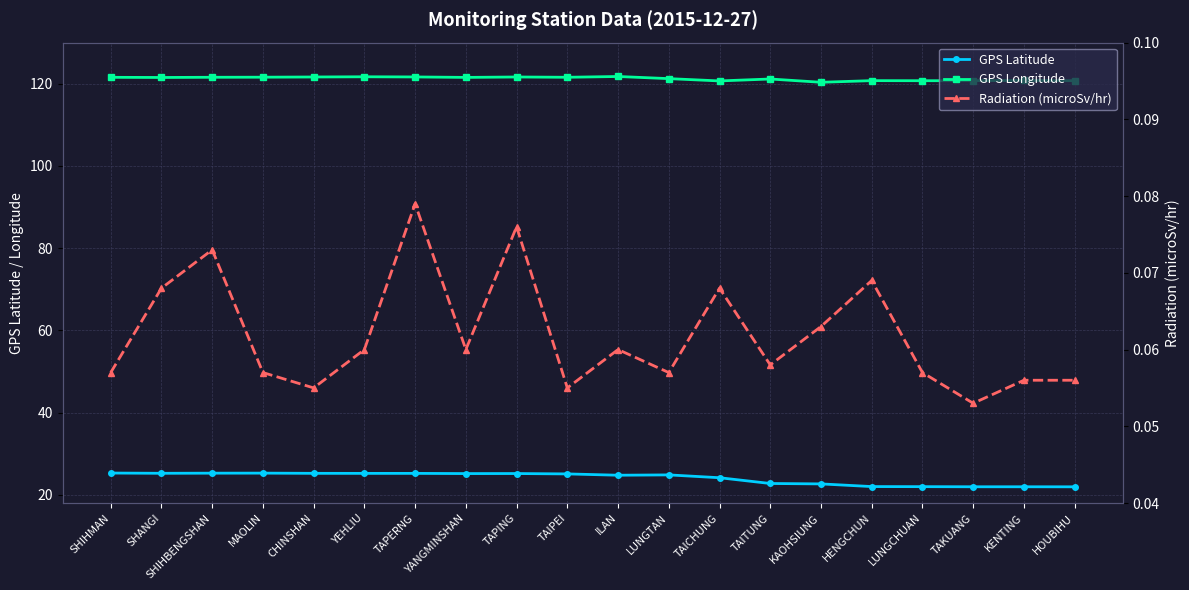

What value does the Radiation (microSv/hr) series have at TAITUNG?

0.1